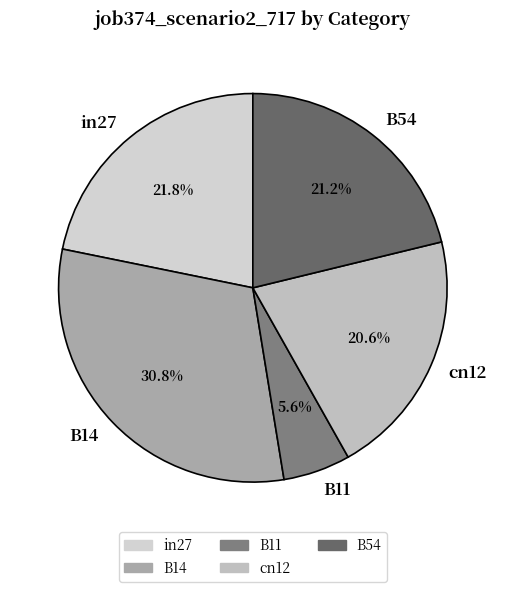

Does B54 account for over 50% of the chart?

No